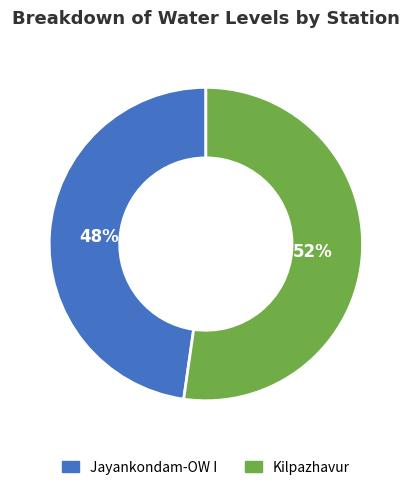

What is the ratio of the value at Jayankondam-OW I to the value at Kilpazhavur?

0.9